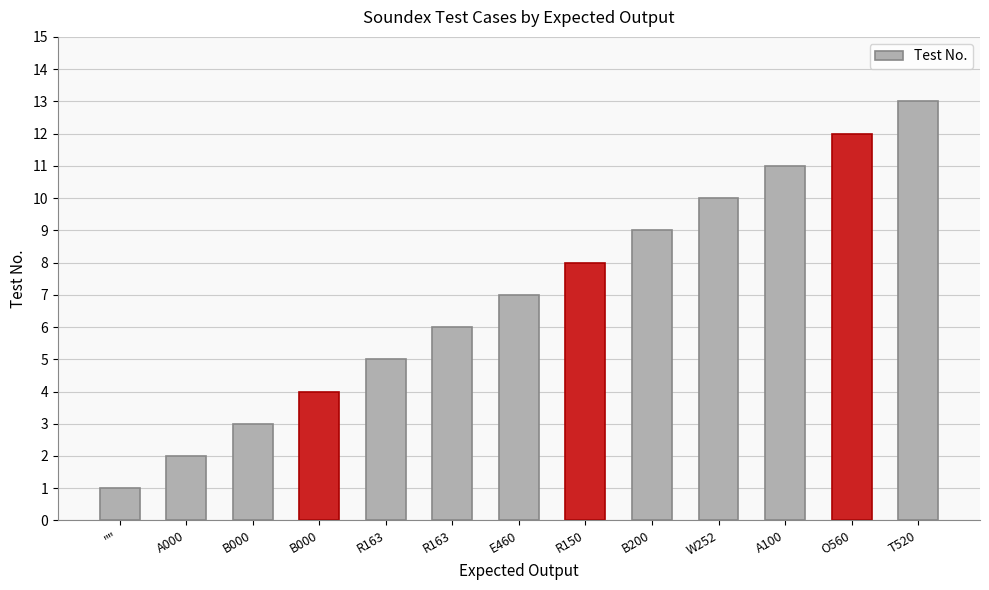

Count the number of data series in this chart.

1